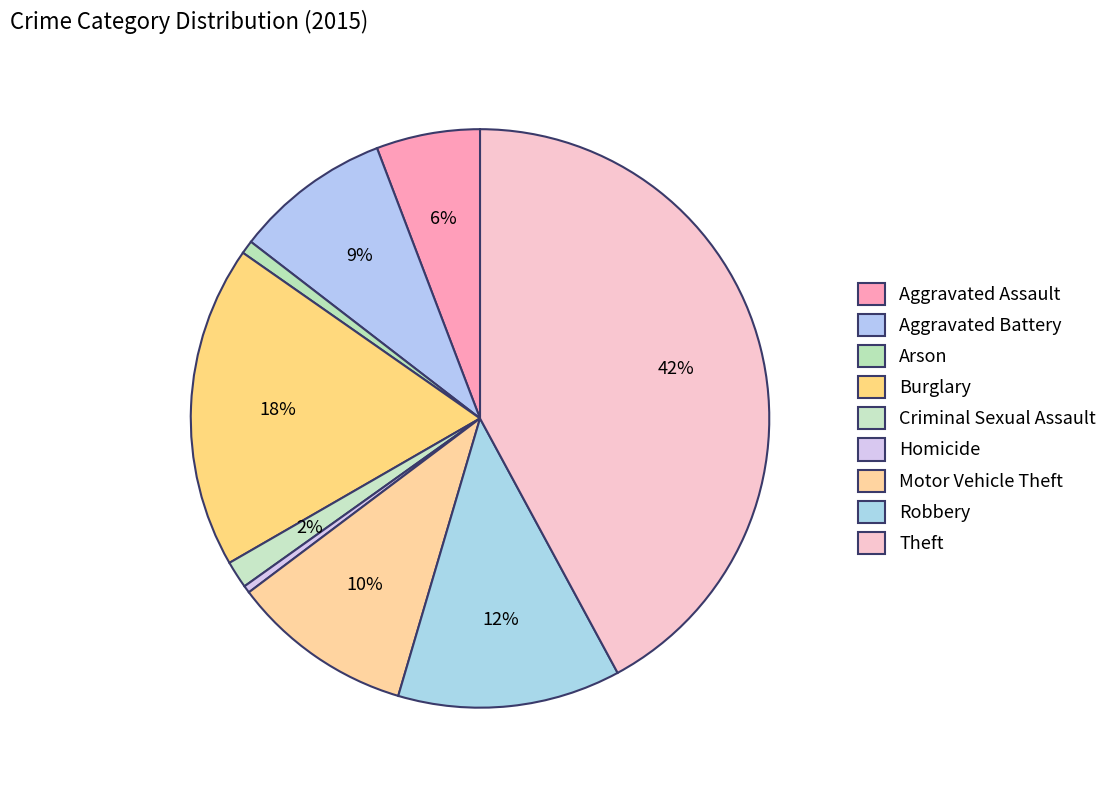

How many slices are in this pie chart?

9